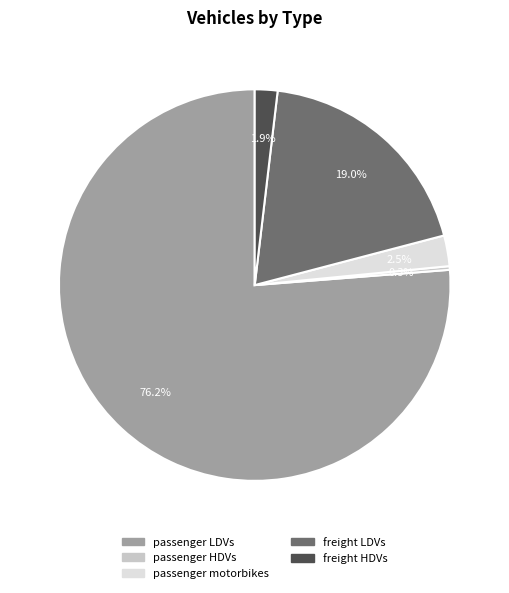

The freight LDVs slice represents 7% of the pie. True or false?

False